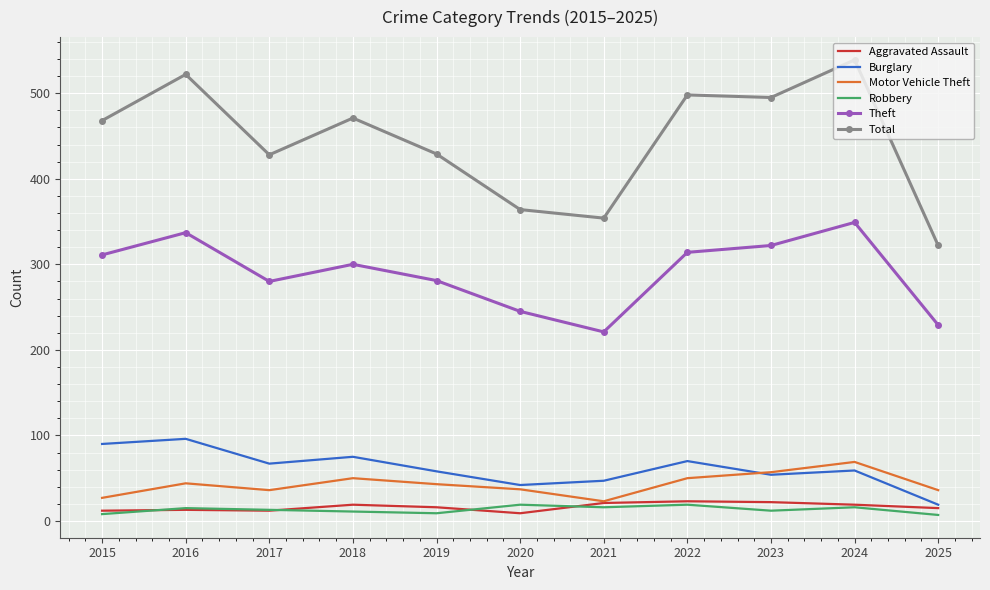

How many interior local valleys does the Motor Vehicle Theft series have?

2